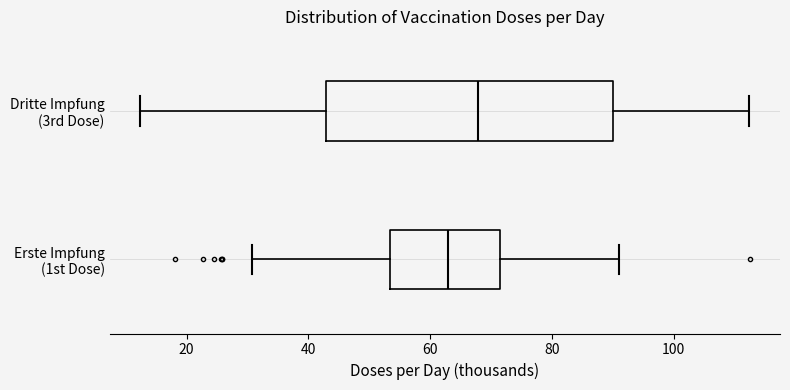

Where does the right whisker of the box for Dritte Impfung (3rd Dose) end on the x-axis? The values are not printed on the chart, so give them approximately, as read against the axis.

112